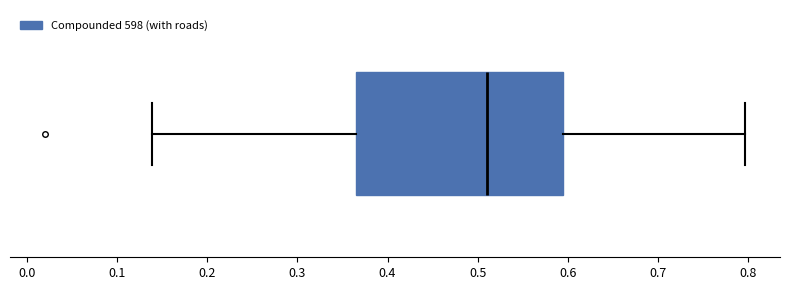

Where is the right edge of the box on the x-axis? The values are not printed on the chart, so give them approximately, as read against the axis.

0.59